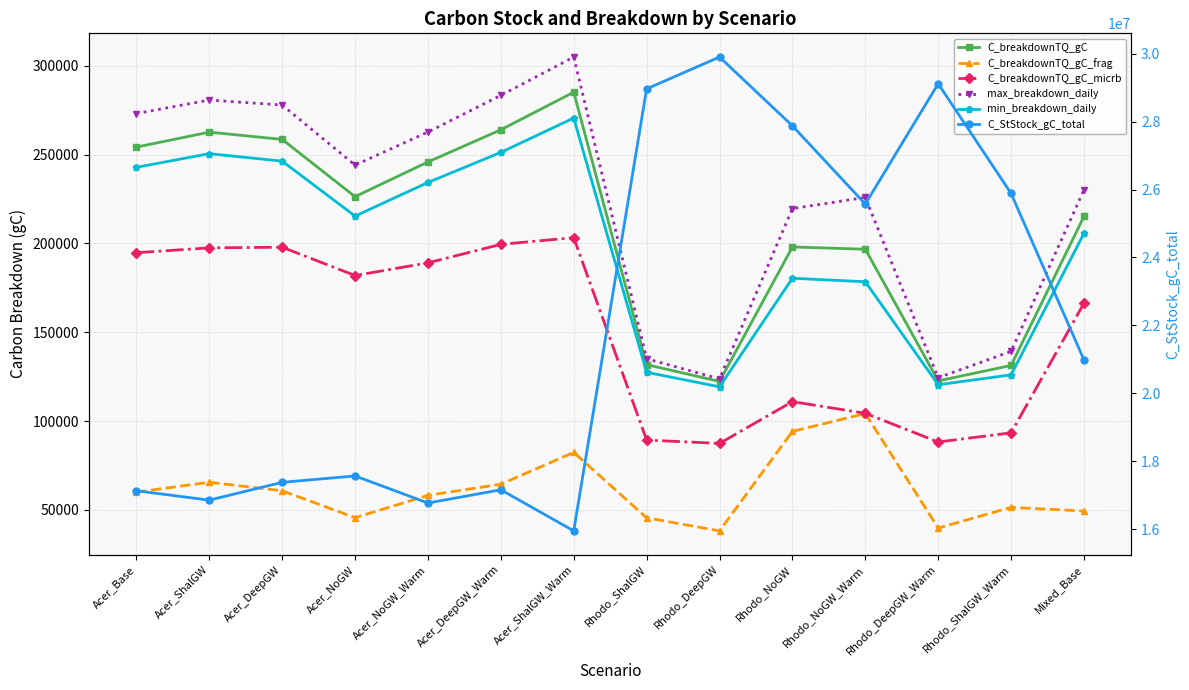

Is the value of C_breakdownTQ_gC_micrb at Mixed_Base greater than the value of min_breakdown_daily at Rhodo_DeepGW_Warm?

Yes